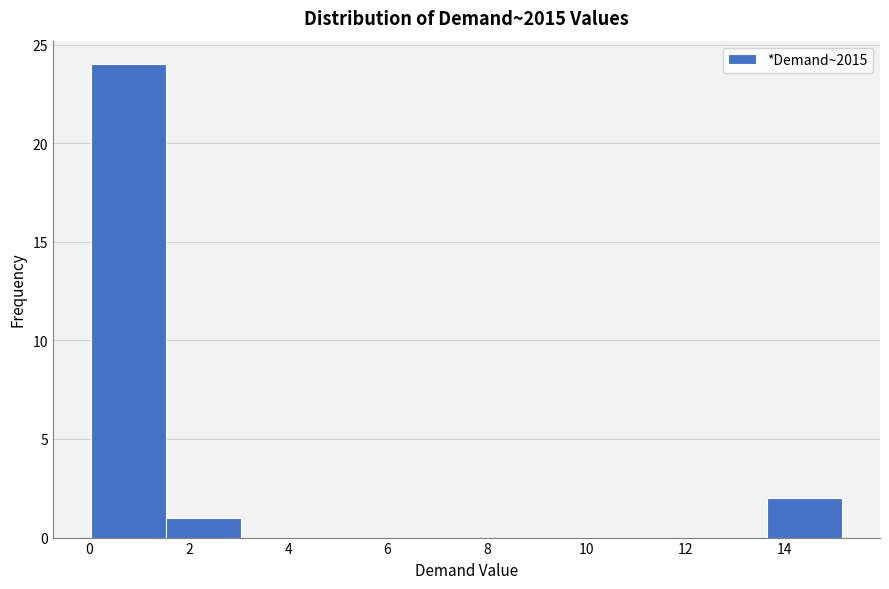

Reading left to right, transcribe this chart: for each bar, give the range it covers on the x-axis and its height. Neither the bar edges nor the heights are printed on the chart, so give them approximately, as read against the axes.

0.0 to 1.6: 24
1.6 to 3.0: 1
3.0 to 4.6: 0
4.6 to 6.0: 0
6.0 to 7.6: 0
7.6 to 9.2: 0
9.2 to 10.6: 0
10.6 to 12.2: 0
12.2 to 13.6: 0
13.6 to 15.2: 2